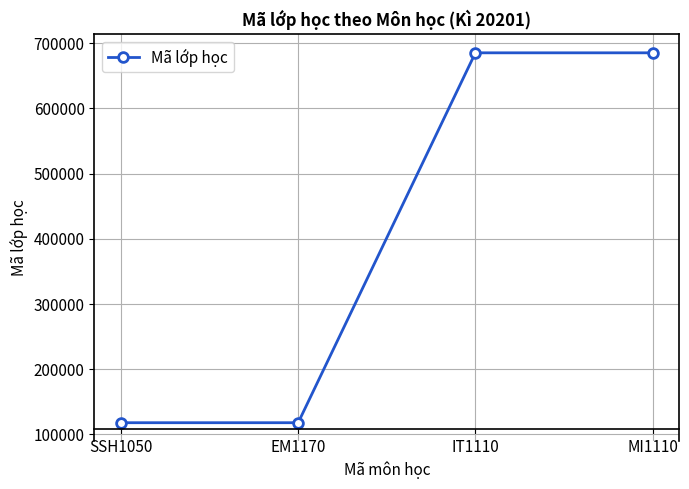

What is the minimum value shown in the chart?

117123